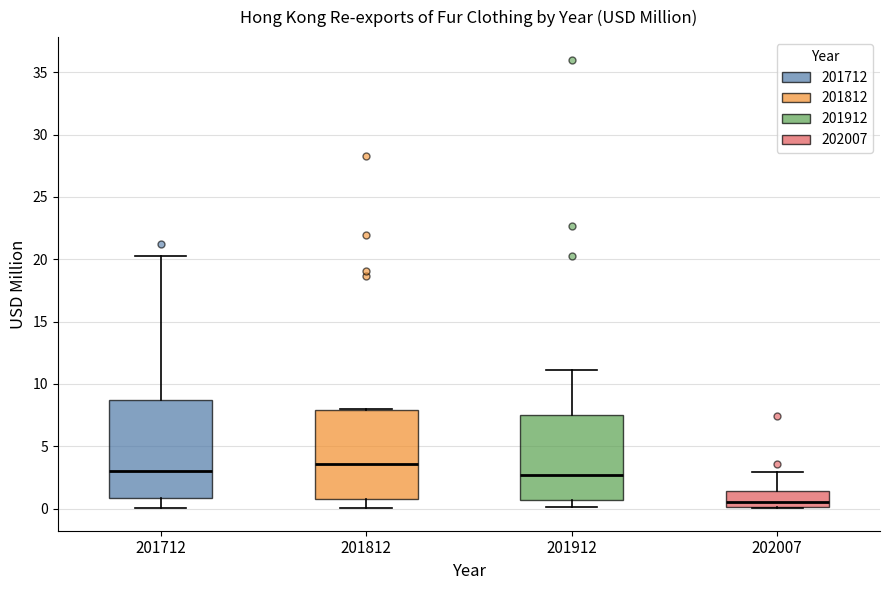

Where does the lower whisker of the box at x = 201912 end on the y-axis? The values are not printed on the chart, so give them approximately, as read against the axis.

0.0